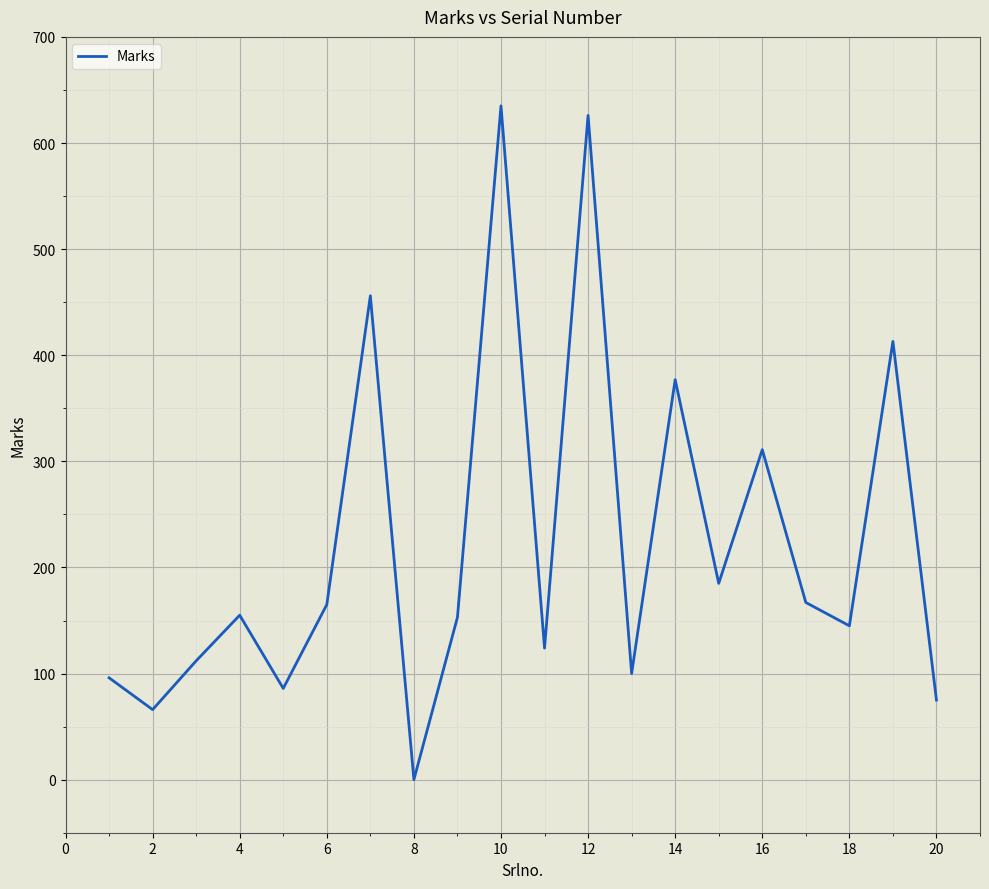

What is the maximum value shown in the chart?

635